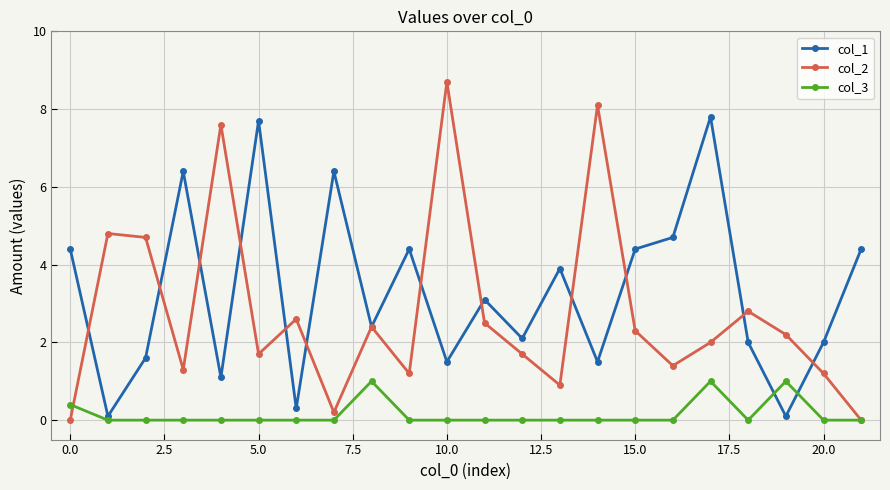

What is the value of the col_2 point at the 19th from the left?

2.8